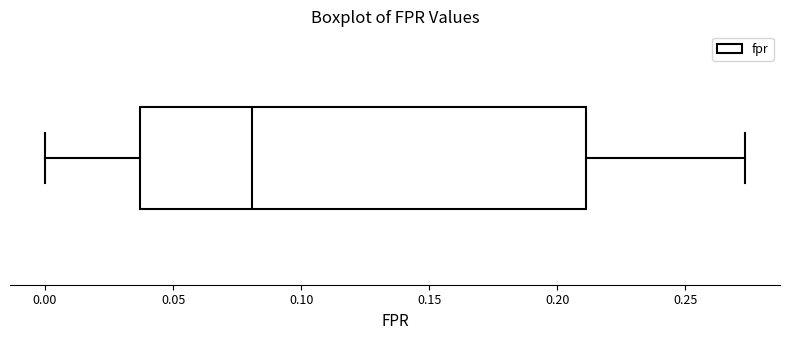

Transcribe this box plot: give where the median line is, the range the box spans, and where the two whiskers end, as read against the x-axis. The values are not printed on the chart, so give them approximately, as read against the axis.

median 0.080, box 0.035 to 0.210, whiskers 0.000 to 0.275